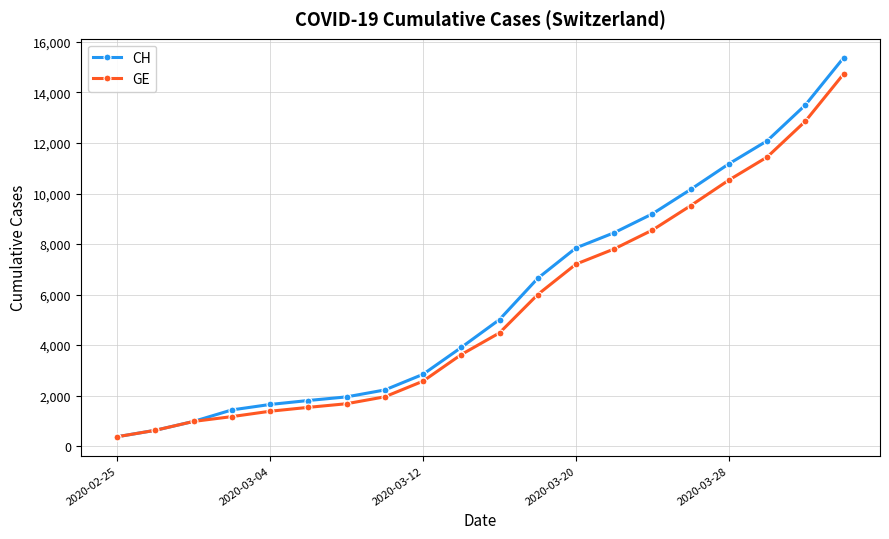

Which series has the widest spread of values?

CH